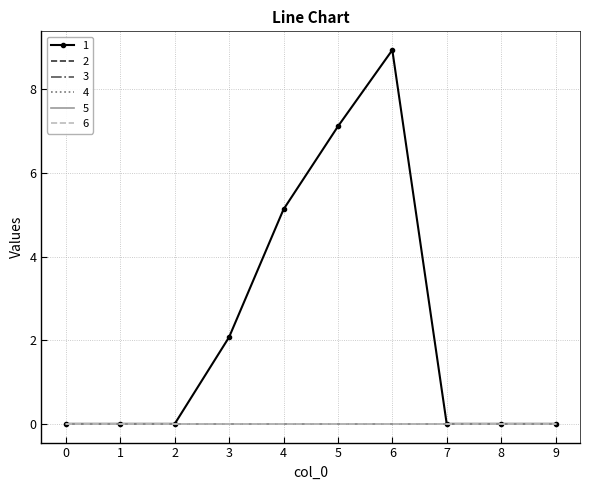

Which has a higher value, 1 or 4?

4